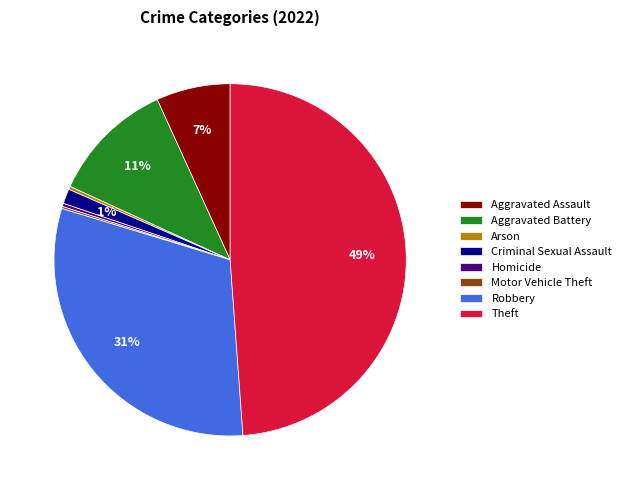

Which slice is the largest?

Theft